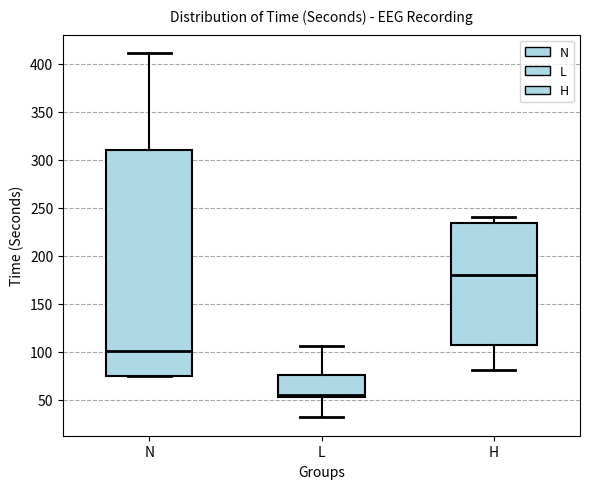

Which box has the lowest median line?

L